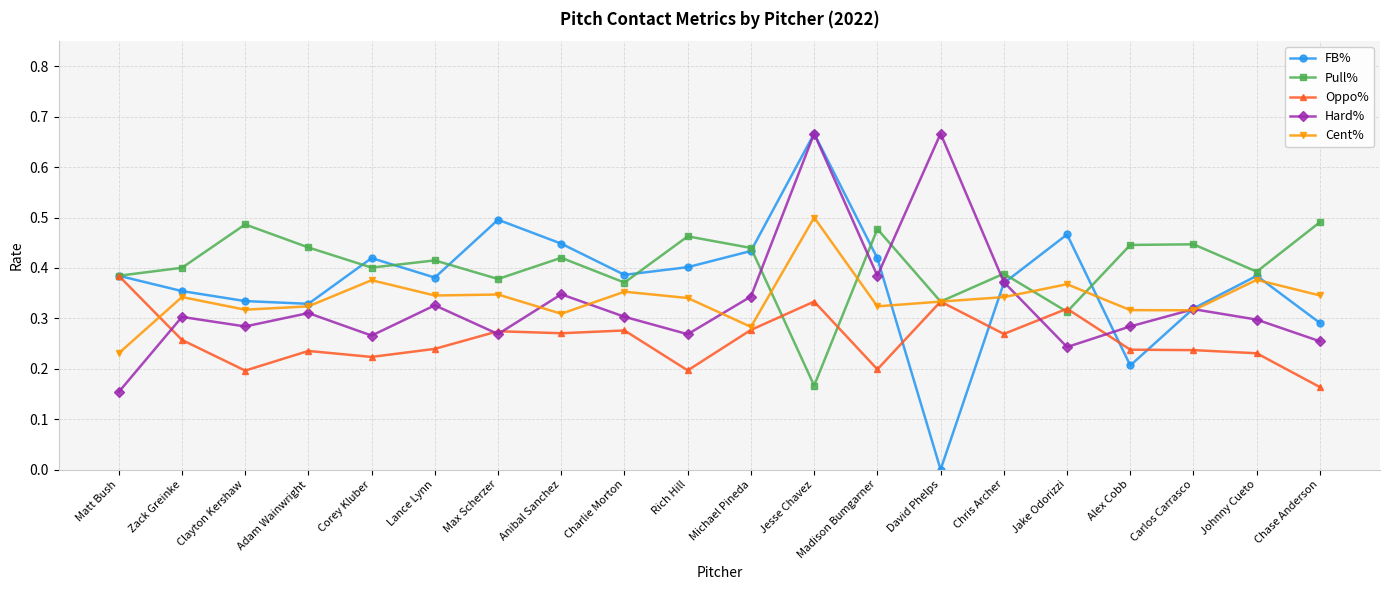

In Hard%, how many points are lower than both neighbors (excluding endpoints)?

6